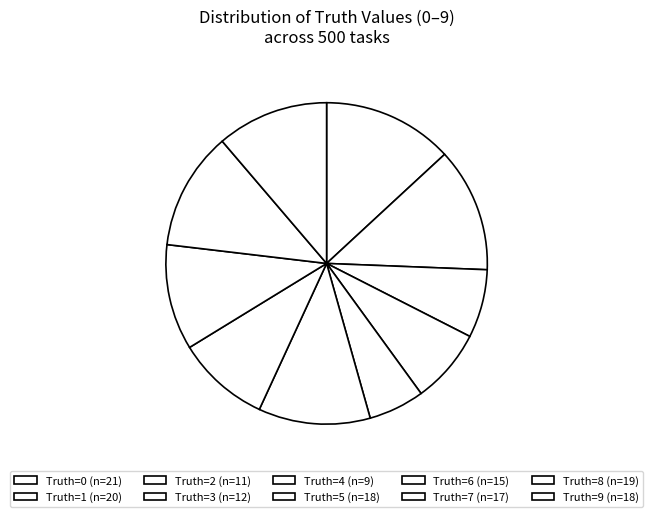

How many segments does this pie chart have?

10